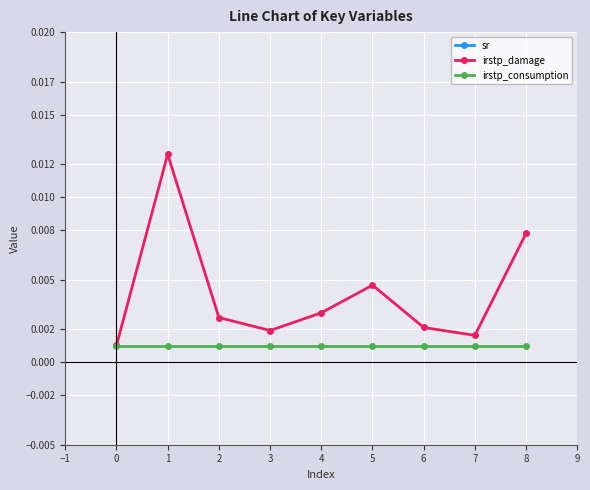

Reading left to right, extract all data points from this chart.

sr: 0.2	0.2	0.2	0.2	0.2	0.2	0.2	0.2	0.2
irstp_damage: 0.0	0.0	0.0	0.0	0.0	0.0	0.0	0.0	0.0
irstp_consumption: 0.0	0.0	0.0	0.0	0.0	0.0	0.0	0.0	0.0